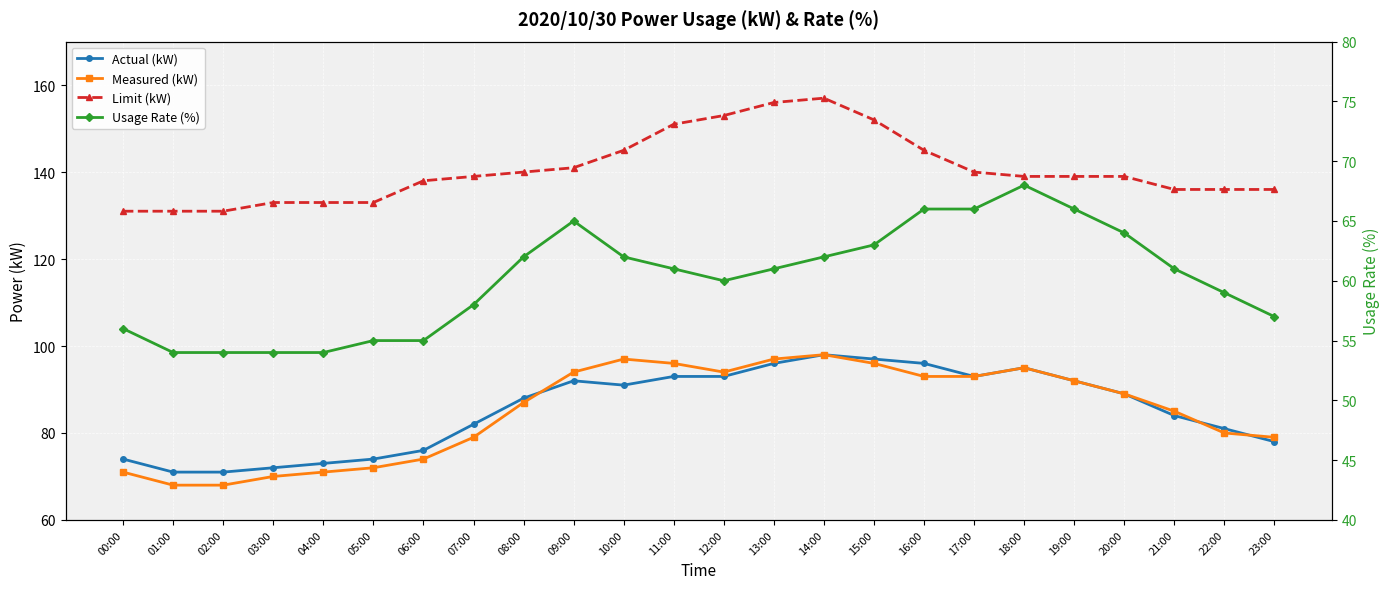

True or false: Limit (kW) and Usage Rate (%) intersect in this chart.

False